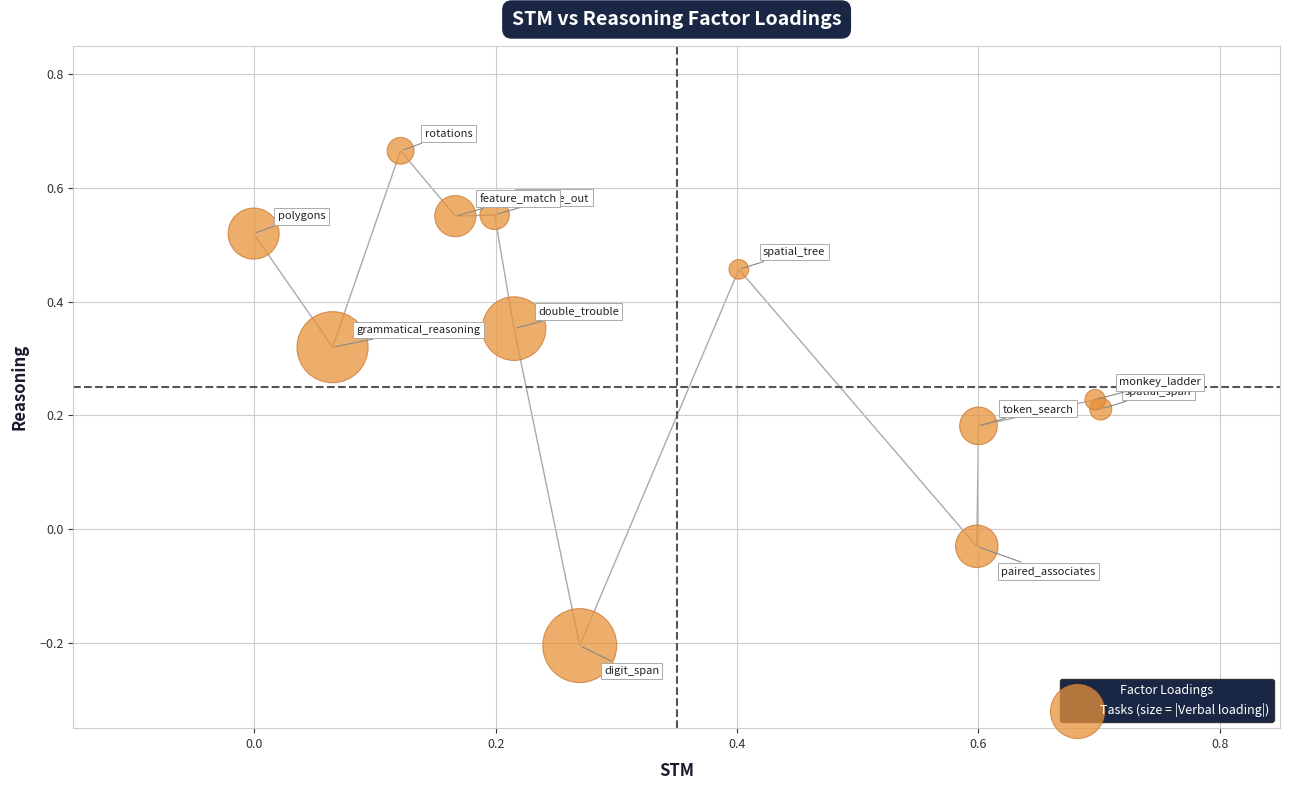

What is the range of Y values (max minus min)?

0.9